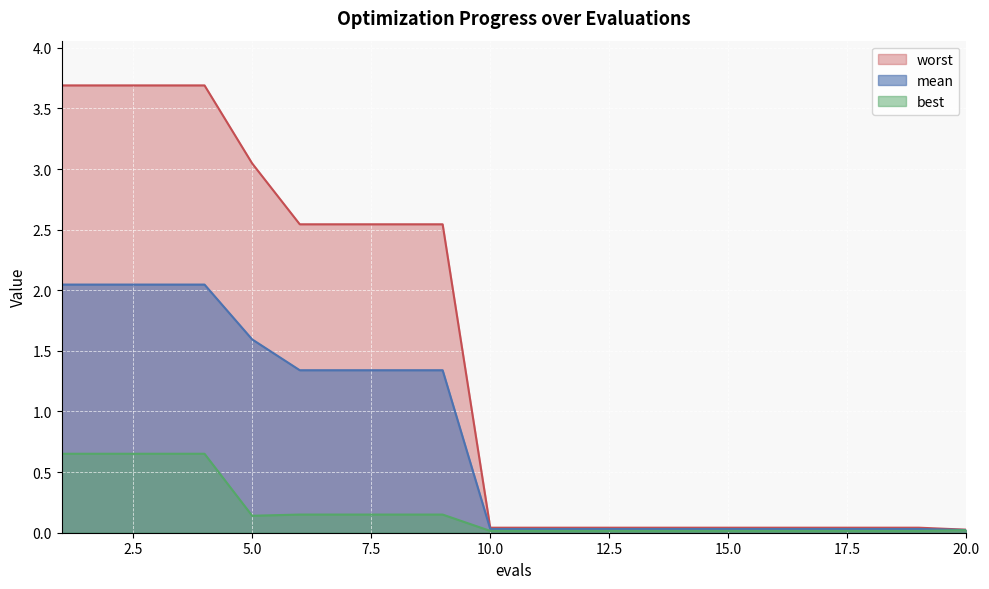

True or false: best and worst cross at least once.

False